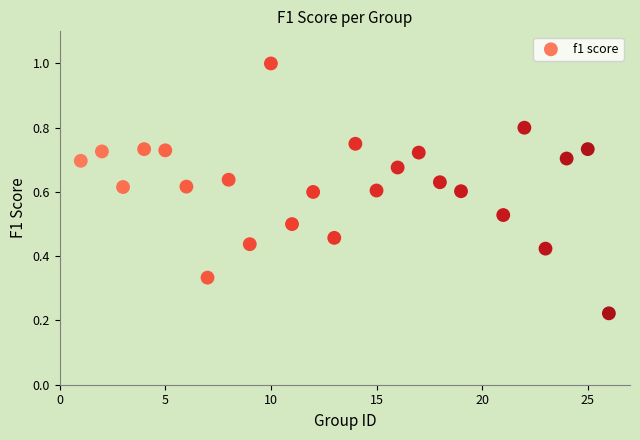

What is the range of X values (max minus min)?

25.0